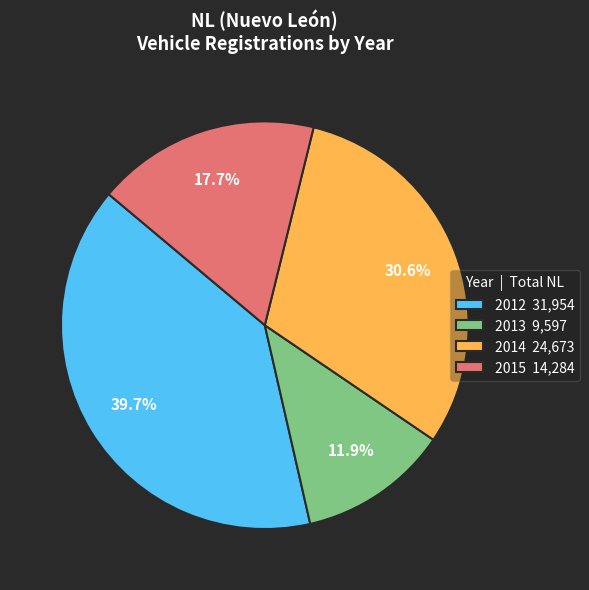

Rank the categories by value from lowest to highest.

2013 9,597, 2015 14,284, 2014 24,673, 2012 31,954